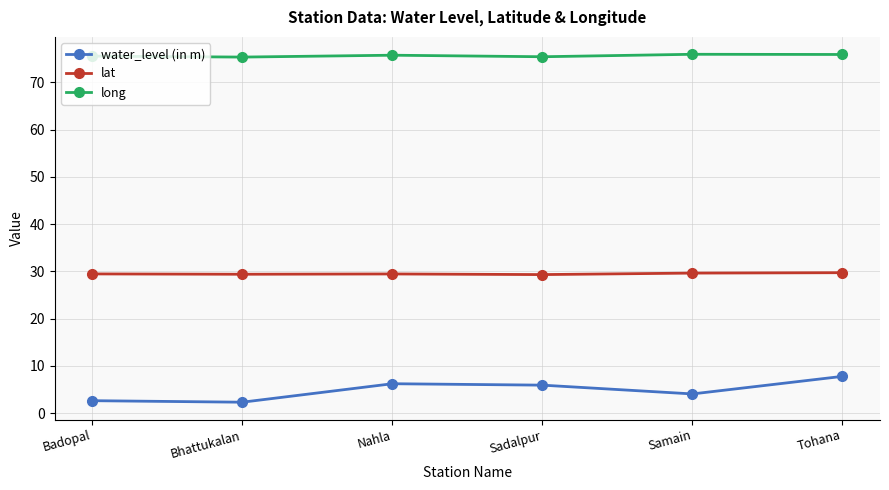

Count the lat values in the range 29 to 30.

6